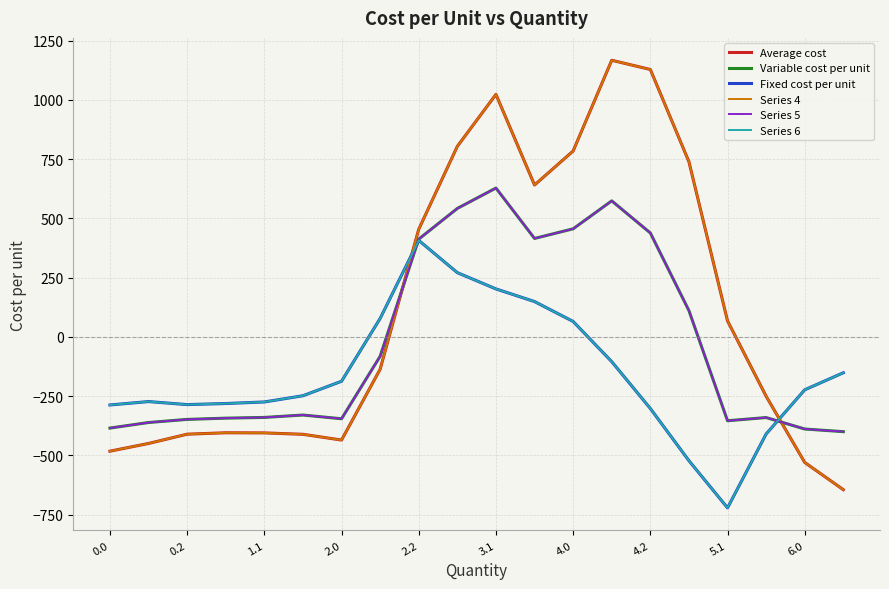

Which series has the largest total across all categories?

Average cost